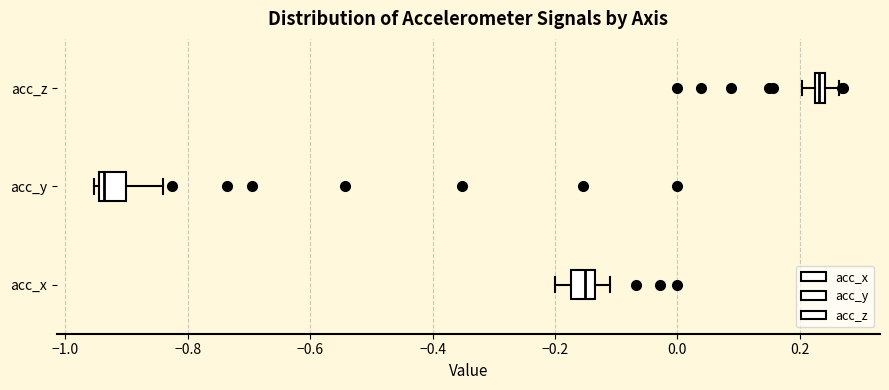

Where does the right whisker of the box for acc_x end on the x-axis? The values are not printed on the chart, so give them approximately, as read against the axis.

-0.12